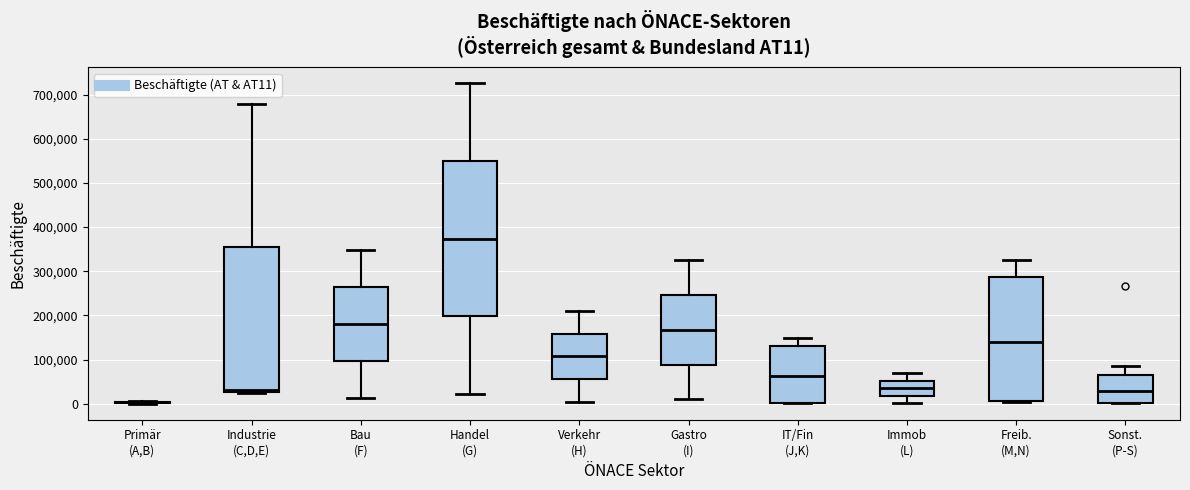

Where does the upper whisker of the box for Bau (F) end on the y-axis? The values are not printed on the chart, so give them approximately, as read against the axis.

350000